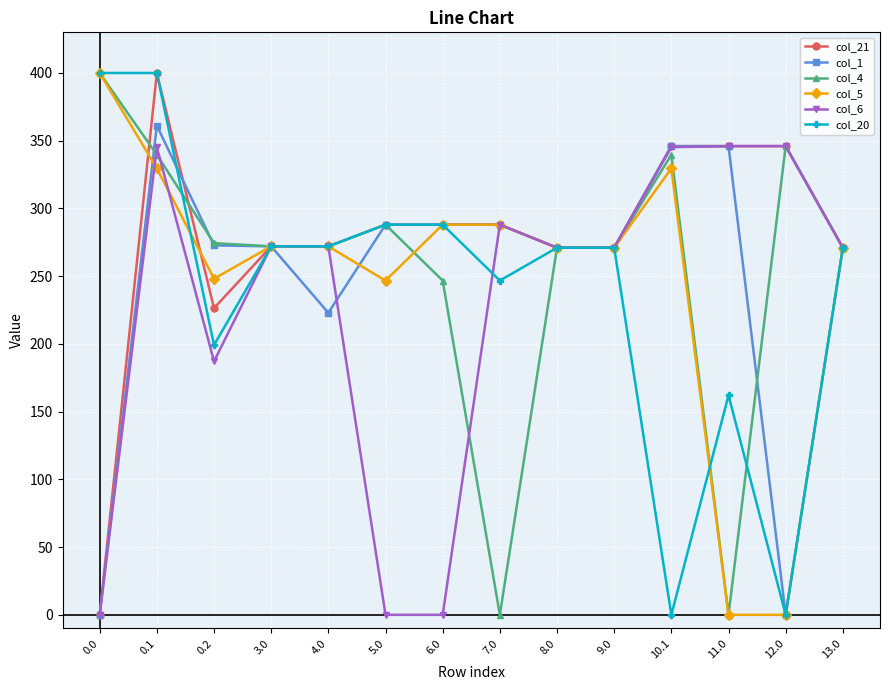

The col_1 series shows 346.0 at 11.0. True or false?

True